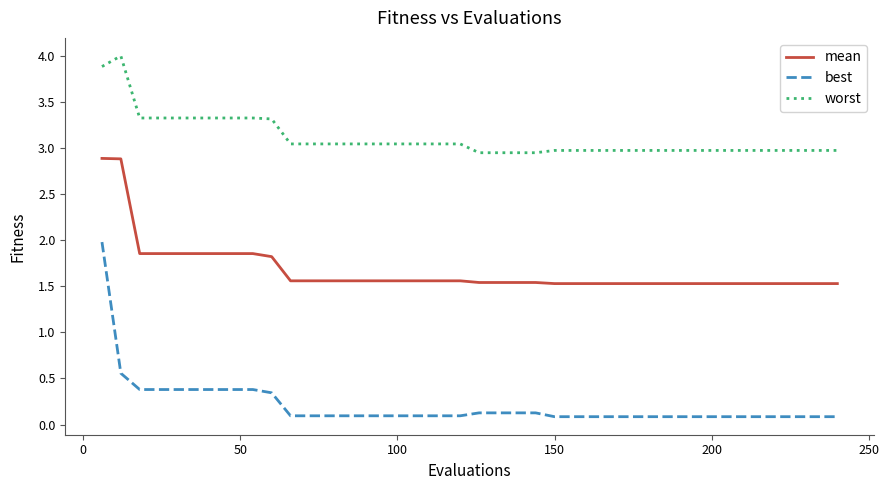

What is the sum of all best values?

8.4